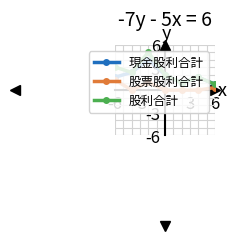

Reading left to right, extract all data points from this chart.

現金股利合計: 1.7	2.3	4.0	2.0	0.9	1.7	0.8
股票股利合計: 1.4	0.0	1.0	0.0	0.0	0.0	0.3
股利合計: 3.1	2.3	5.0	2.0	0.9	1.7	0.8